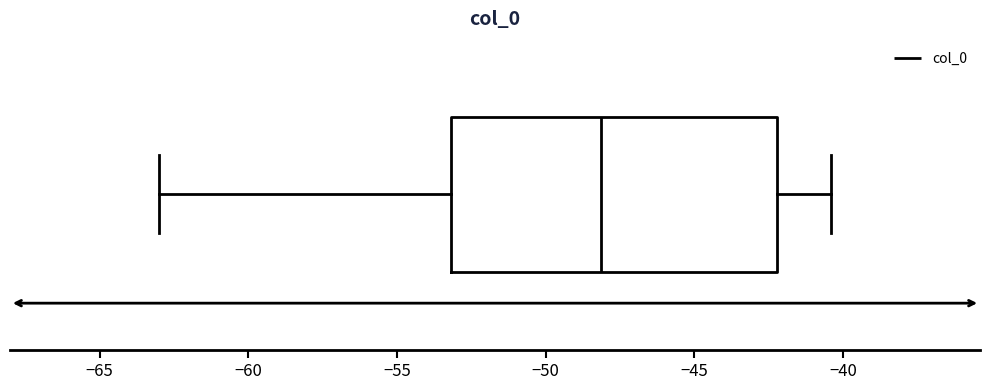

Read this box plot against the x-axis: the position of the median line, the range covered by the box, and the ends of both whiskers. The values are not printed on the chart, so give them approximately, as read against the axis.

median -48.0, box -53.0 to -42.0, whiskers -63.0 to -40.5